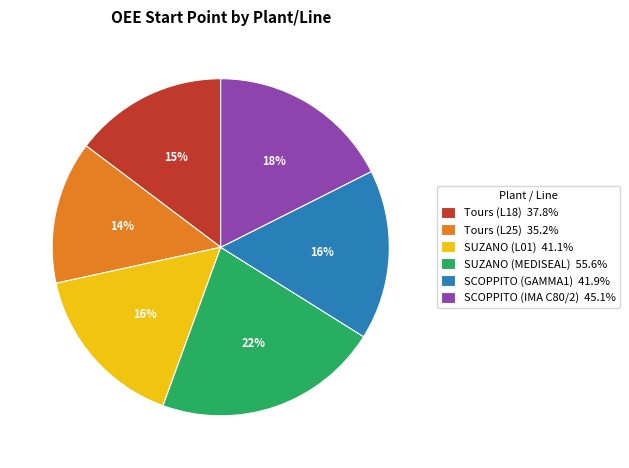

To the nearest percent, what is the combined percentage of SCOPPITO (GAMMA1) 41.9% and Tours (L25) 35.2%?

30%